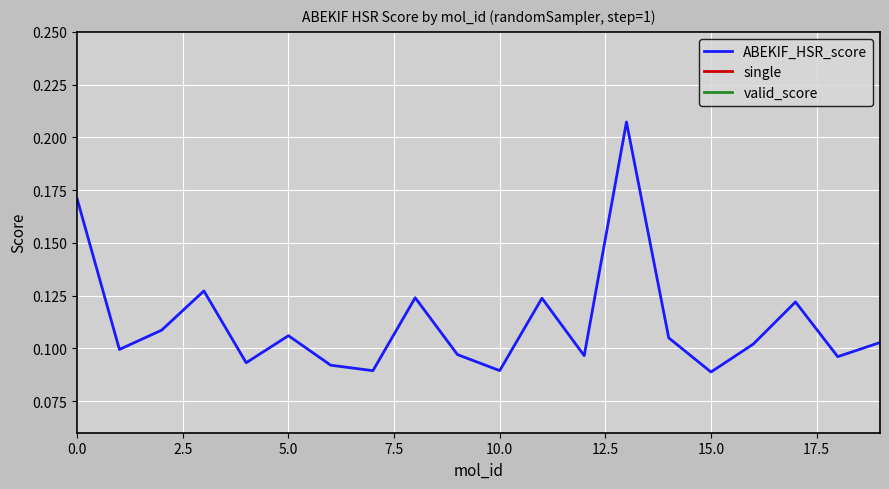

How many lines are shown in the chart?

3